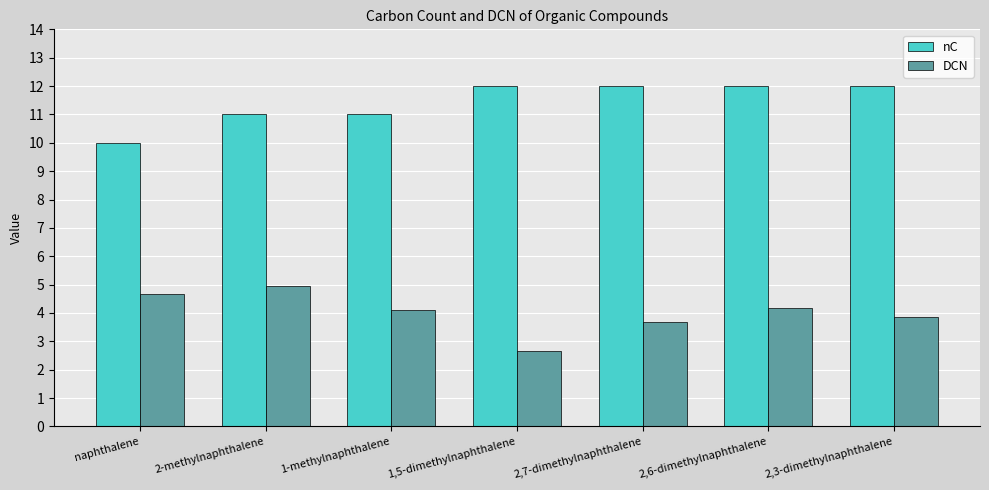

List the series in order of their peak value, highest first.

nC, DCN